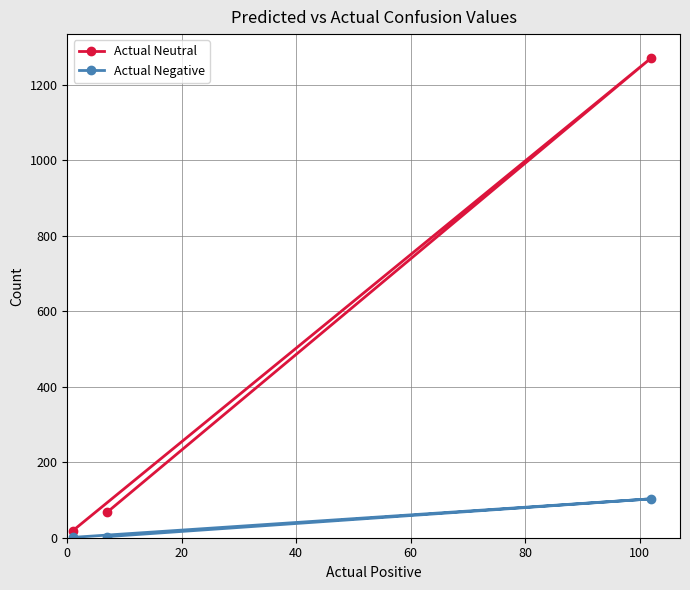

What is the average value of the Actual Neutral series?

453